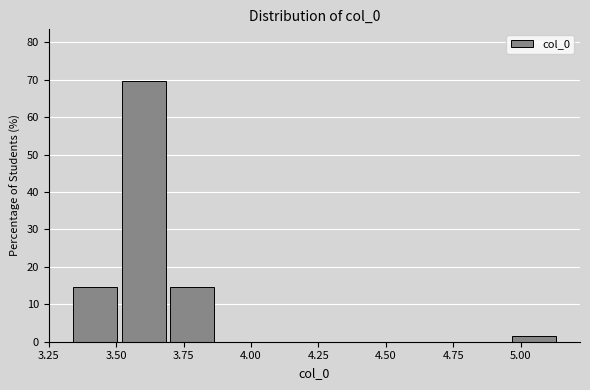

Read against the x-axis, roughly where is the centre of the tallest bar?

3.60